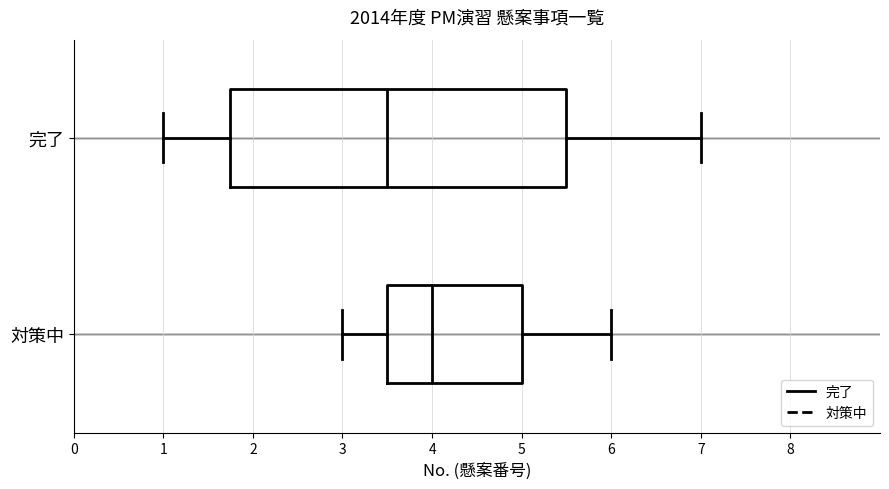

Where does the right whisker of the box for 対策中 end on the x-axis? The values are not printed on the chart, so give them approximately, as read against the axis.

6.0